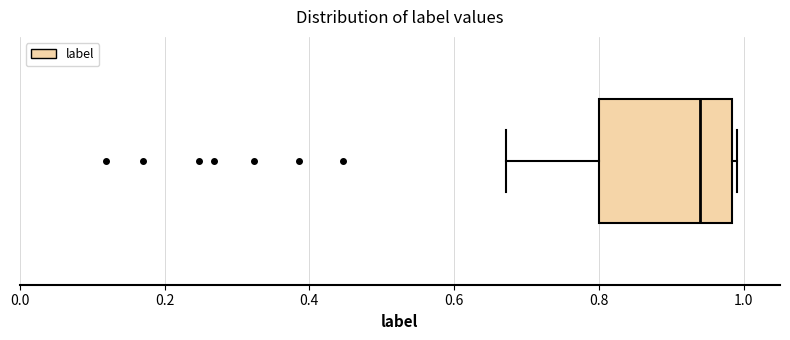

Read this box plot against the x-axis: the position of the median line, the range covered by the box, and the ends of both whiskers. The values are not printed on the chart, so give them approximately, as read against the axis.

median 0.94, box 0.80 to 0.98, whiskers 0.68 to 0.98 (just right of the box's right edge)